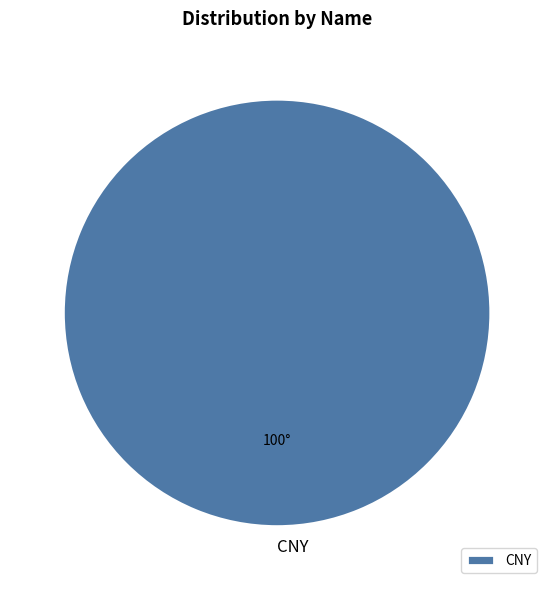

How many segments does this pie chart have?

1